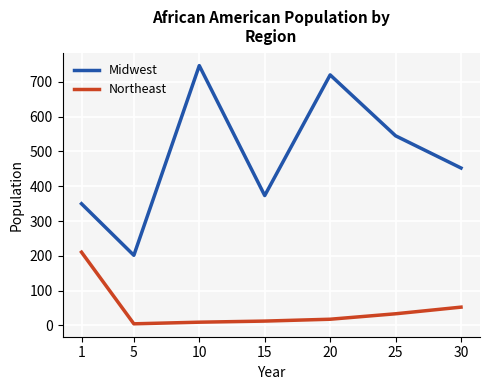

What is the sum of the Northeast values at 20 and 1?

228.7